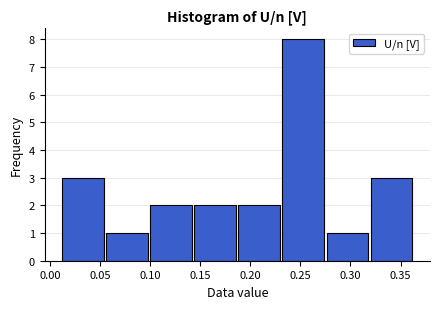

Over which range of the x-axis is the bar tallest?

0.230 to 0.275